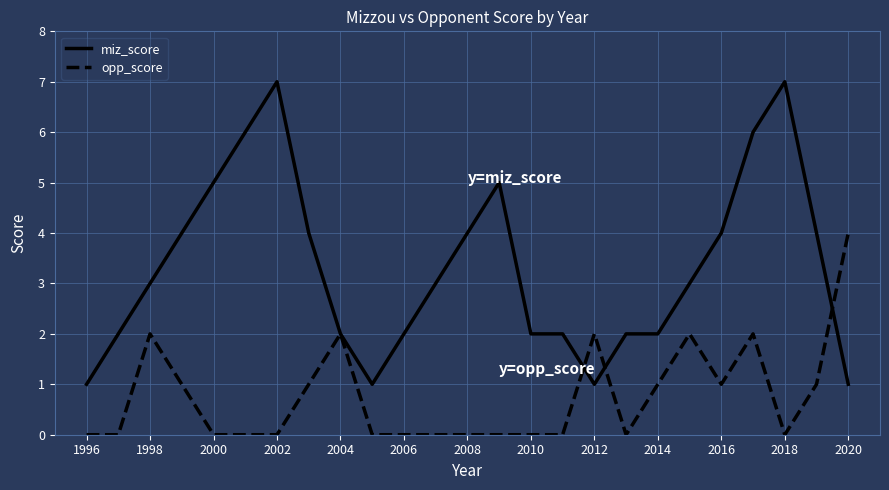

Which series has the widest spread of values?

miz_score